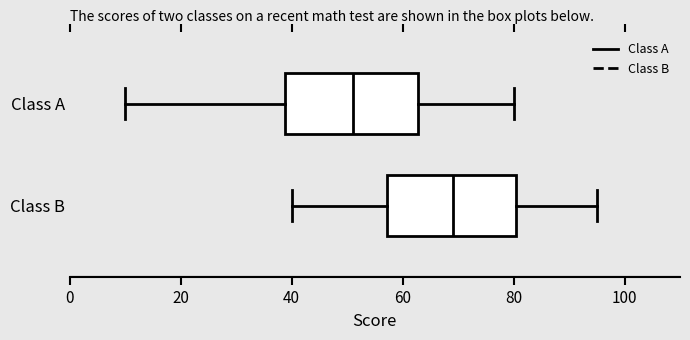

Which box has the furthest to the right median line?

Class B